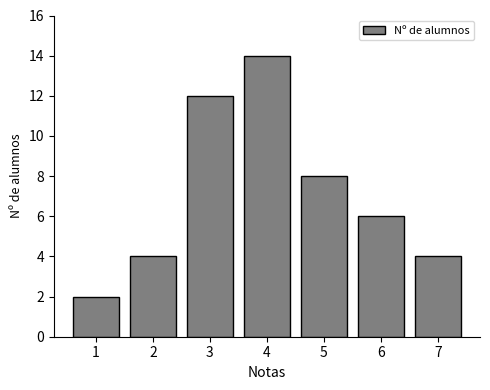

Reading left to right, extract all data points from this chart.

1=2	2=4	3=12	4=14	5=8	6=6	7=4